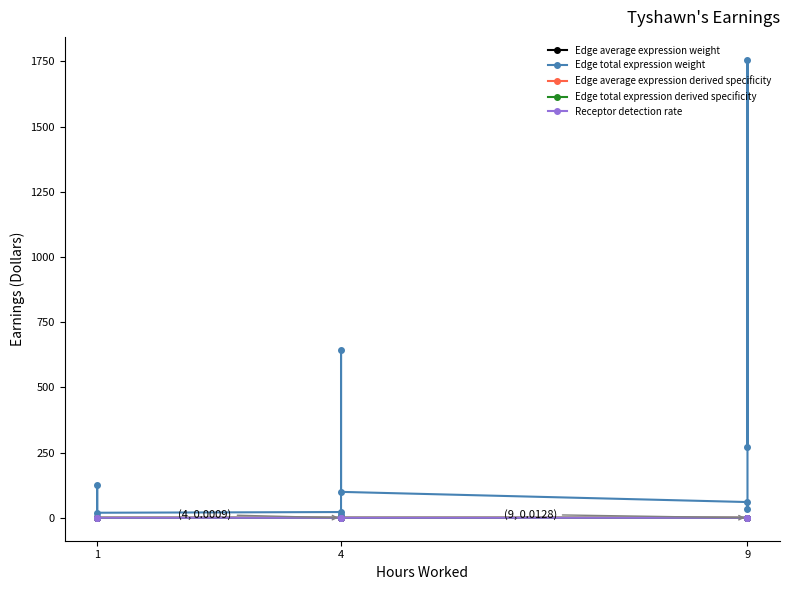

Is it true that Receptor detection rate equals 0.1 at 9?

False